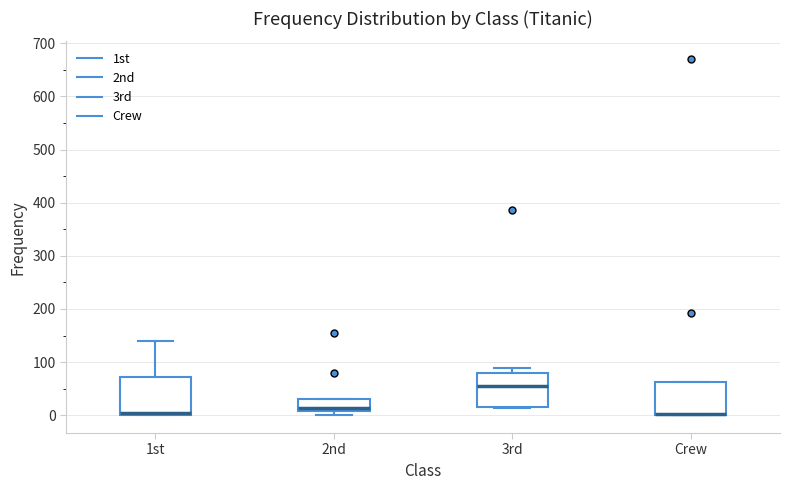

Reading left to right, transcribe this box plot: for each box, give where its median line is, the range the box spans, and where its two whiskers end, as read against the y-axis. The values are not printed on the chart, so give them approximately, as read against the axis.

1st: median 0 (just above the box's lower edge), box 0 to 70, whiskers 0 to 140
2nd: median 10 (just above the box's lower edge), box 10 to 30, whiskers 0 to 30
3rd: median 60, box 20 to 80, whiskers 10 to 90
Crew: median 0 (drawn on the box's lower edge), box 0 to 60, whiskers 0 to 60